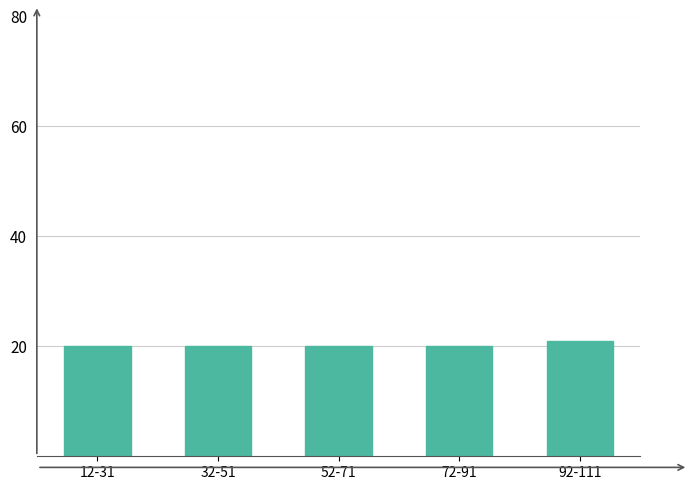

Reading right to left, transcribe all the data shown in this chart.

92-111=21	72-91=20	52-71=20	32-51=20	12-31=20